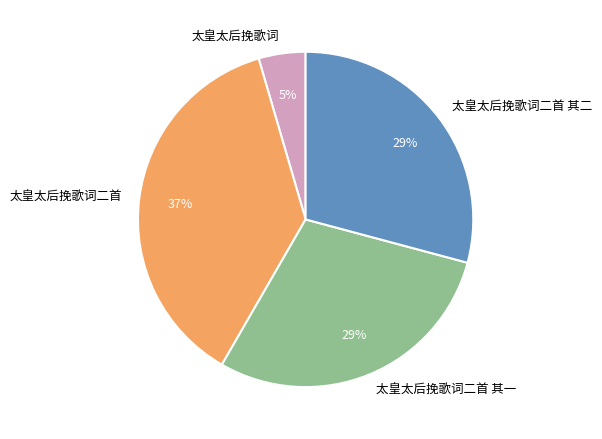

Do 太皇太后挽歌词二首 and 太皇太后挽歌词二首 其一 together represent more than half of the pie?

Yes